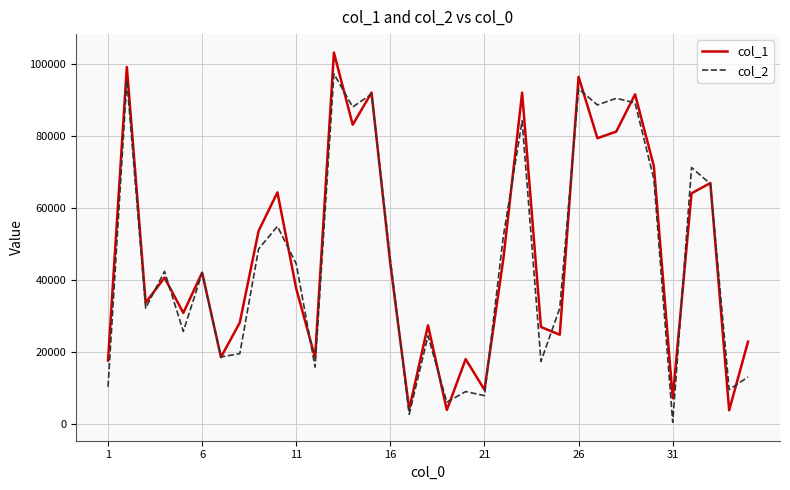

Which series has the largest total across all categories?

col_1